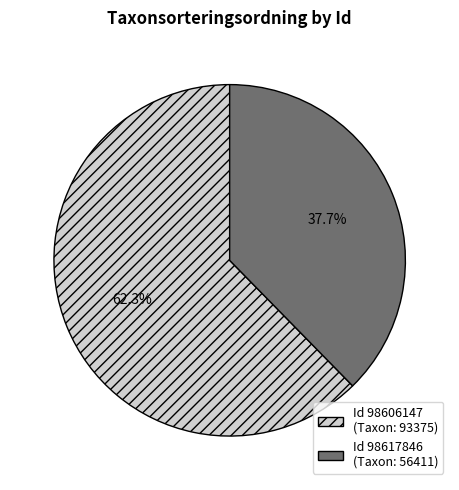

Is there any slice that represents more than half of the pie?

Yes